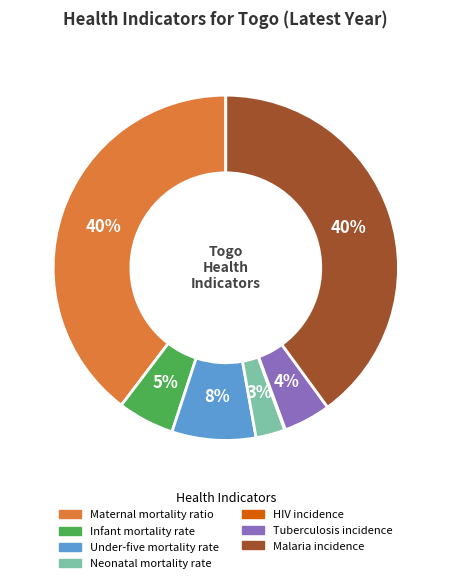

To the nearest percent, what is the difference between the largest and smallest slice percentages?

40%